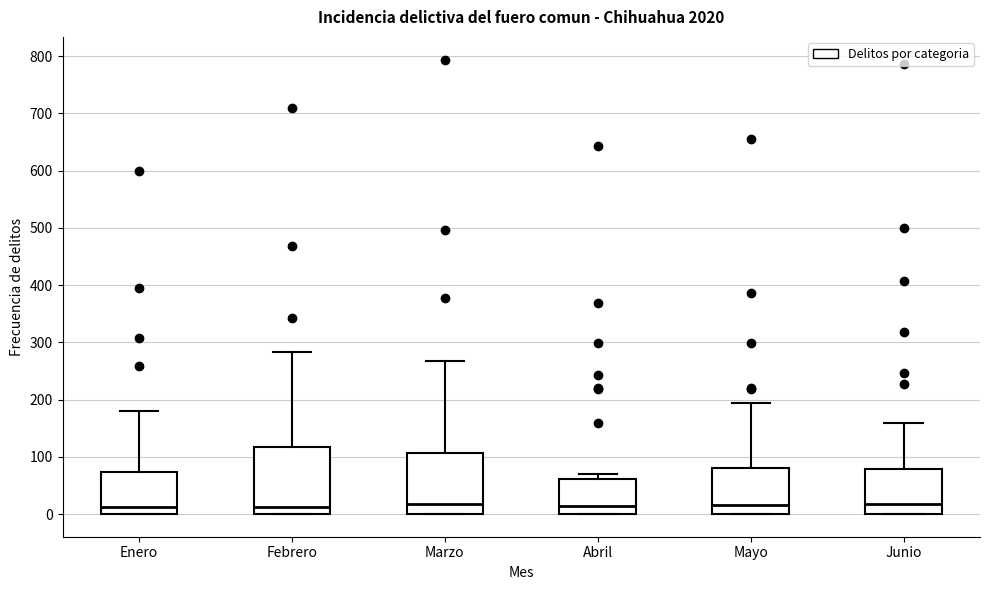

Reading left to right, transcribe this box plot: for each box, give where its median line is, the range the box spans, and where its two whiskers end, as read against the y-axis. The values are not printed on the chart, so give them approximately, as read against the axis.

Enero: median 10, box 0 to 70, whiskers 0 to 180
Febrero: median 10, box 0 to 120, whiskers 0 to 280
Marzo: median 20, box 0 to 110, whiskers 0 to 270
Abril: median 10, box 0 to 60, whiskers 0 to 70
Mayo: median 20, box 0 to 80, whiskers 0 to 190
Junio: median 20, box 0 to 80, whiskers 0 to 160